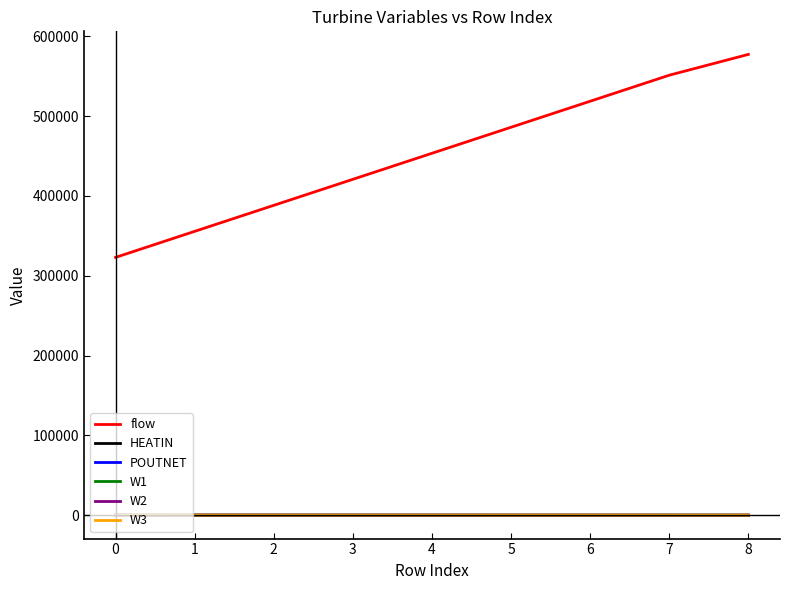

Which series has the widest spread of values?

flow